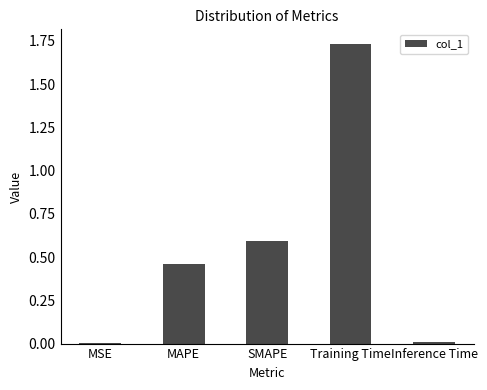

Is it true that the value at SMAPE is 0.6?

True